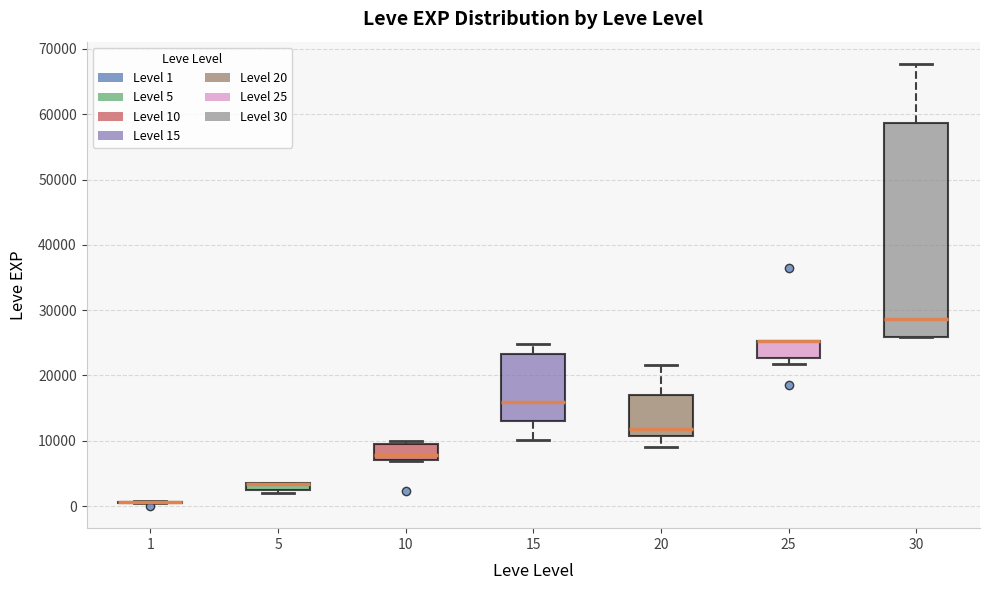

Where is the lower edge of the box at x = 10 on the y-axis? The values are not printed on the chart, so give them approximately, as read against the axis.

7000